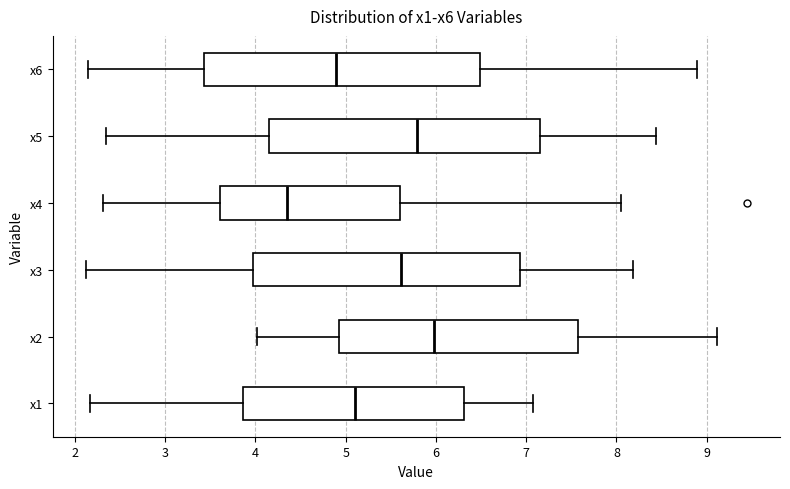

Which box's median line is the furthest to the right?

x2